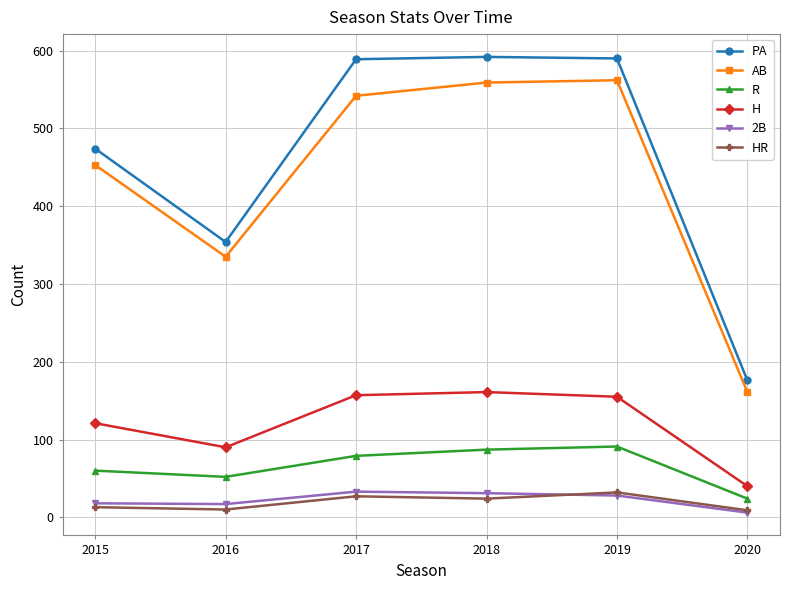

Which series has the largest total across all categories?

PA